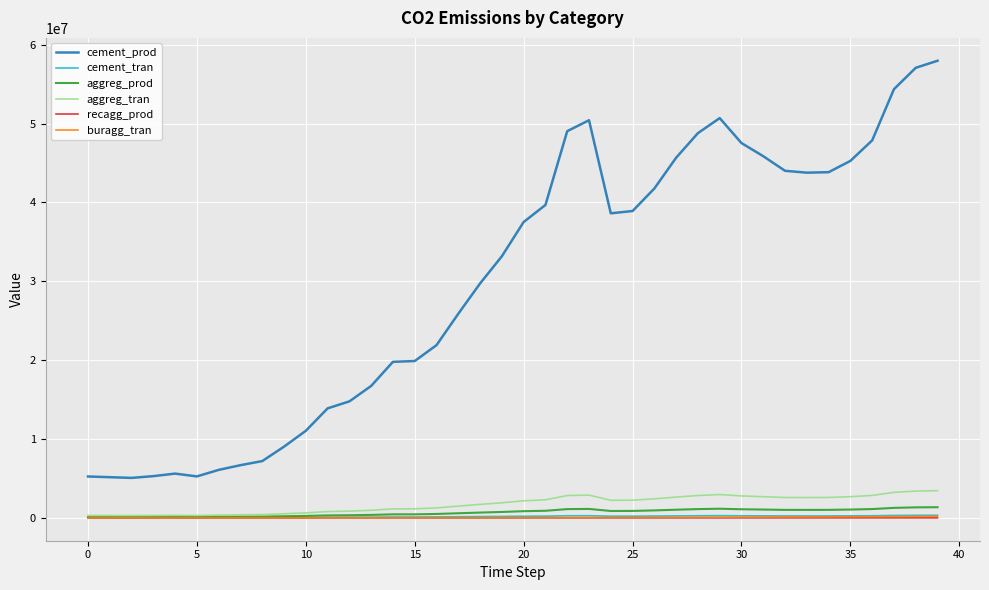

What is the maximum value shown in the chart?

57977825.6